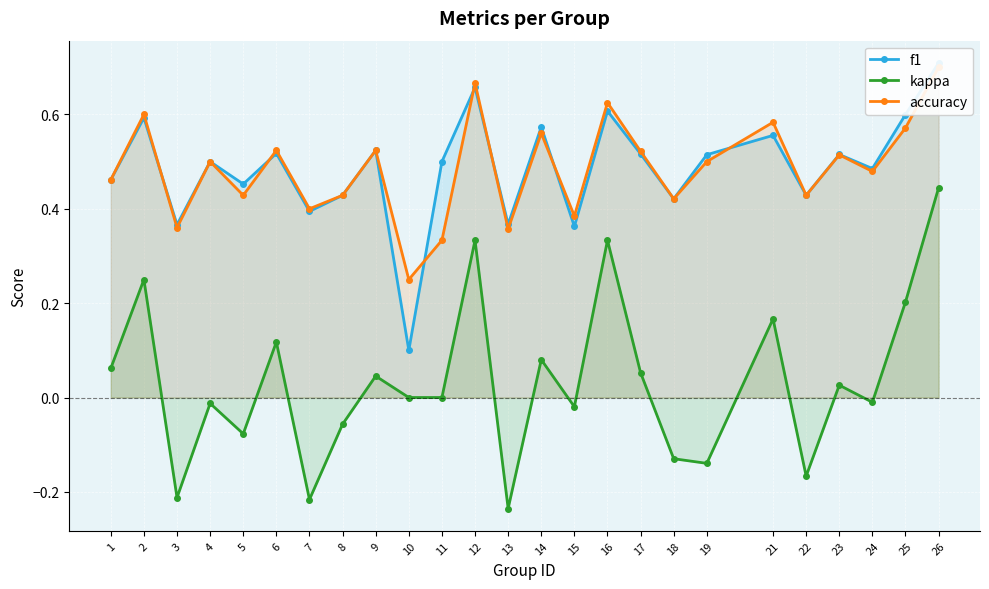

How many times do accuracy and f1 cross each other?

7